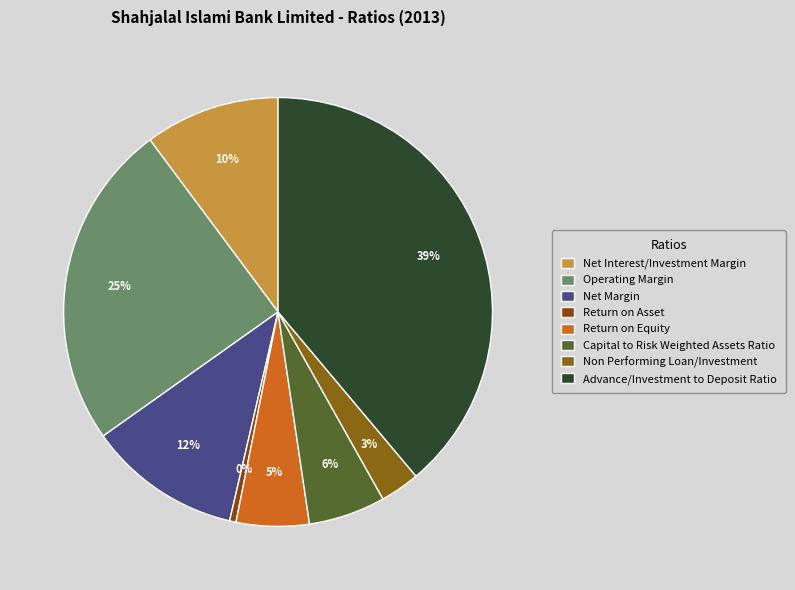

Count the number of slices in the pie.

8